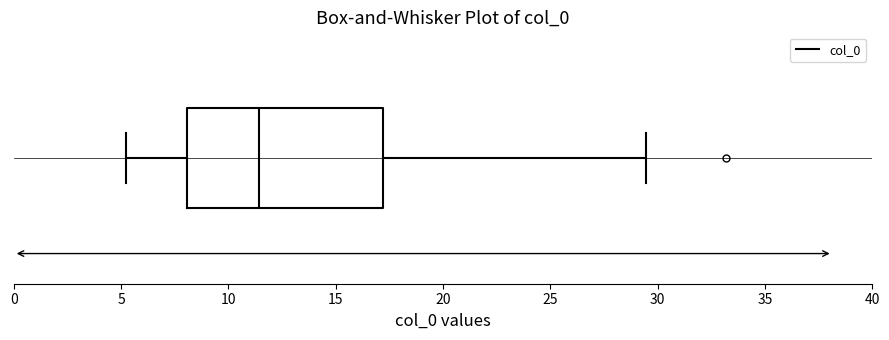

Read this box plot against the x-axis: the position of the median line, the range covered by the box, and the ends of both whiskers. The values are not printed on the chart, so give them approximately, as read against the axis.

median 11.5, box 8.0 to 17.0, whiskers 5.0 to 29.5